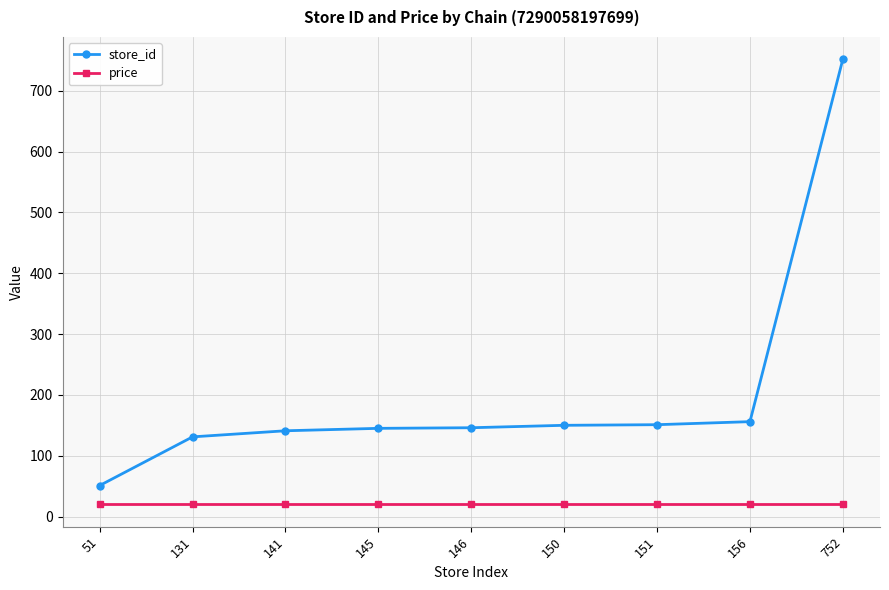

List the series in order of their peak value, highest first.

store_id, price